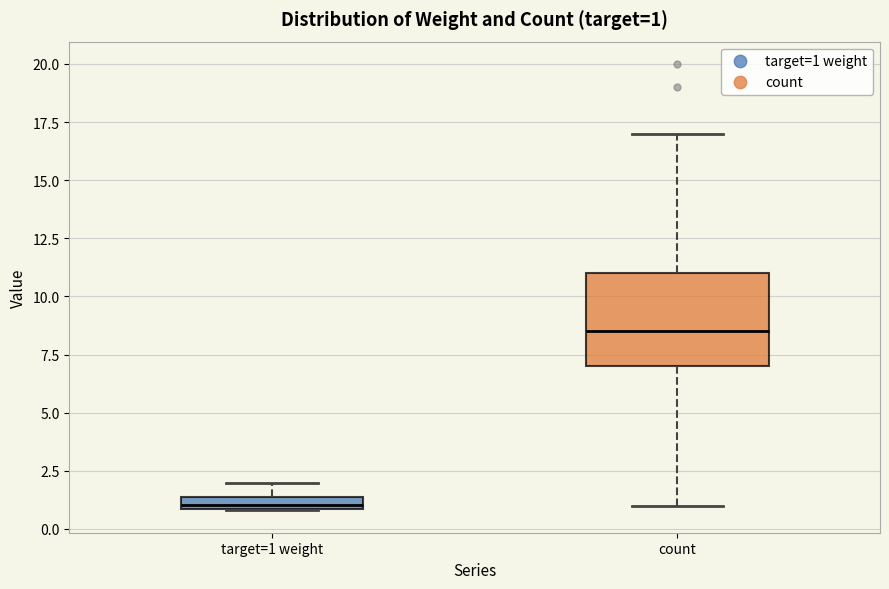

Comparing the boxes themselves (not the whiskers), which one is the tallest?

count